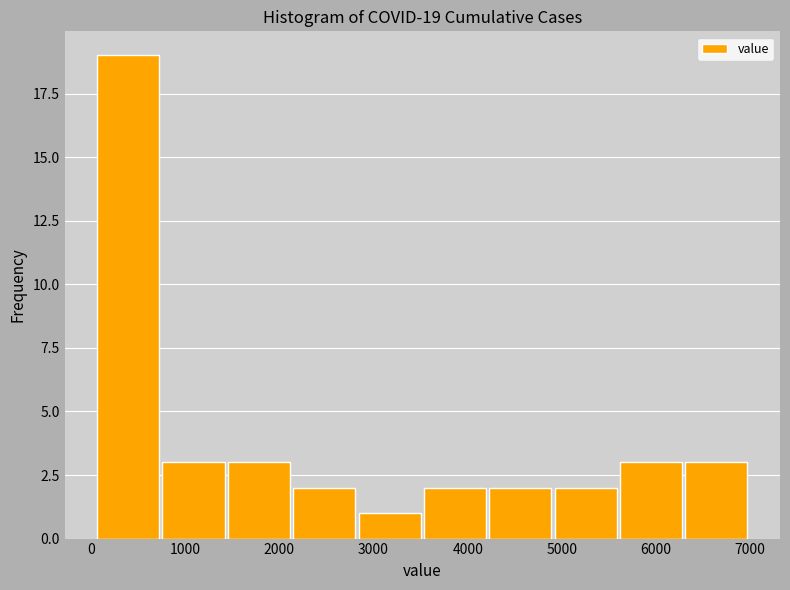

Which range on the x-axis has the tallest bar?

100 to 800